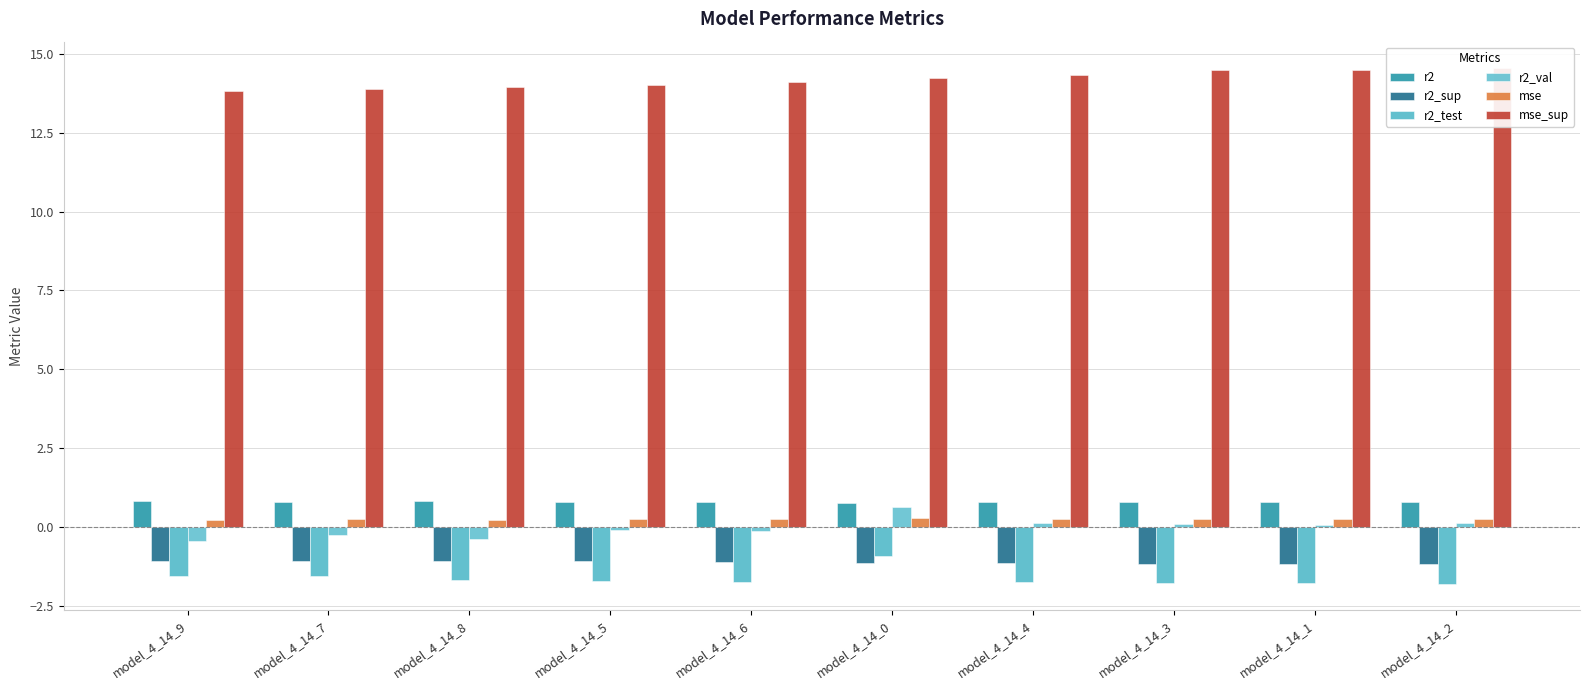

Does the chart contain any negative values?

Yes